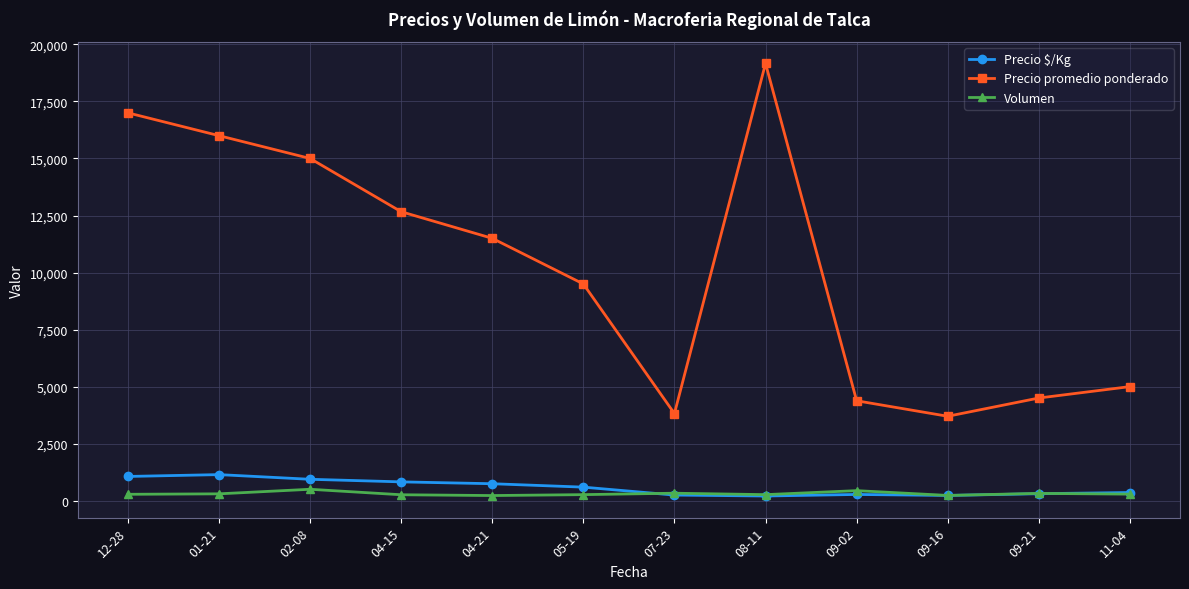

How many lines are shown in the chart?

3